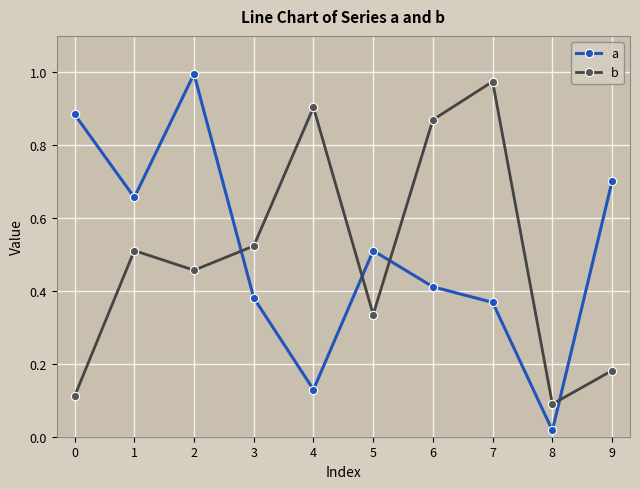

Count the number of data series in this chart.

2